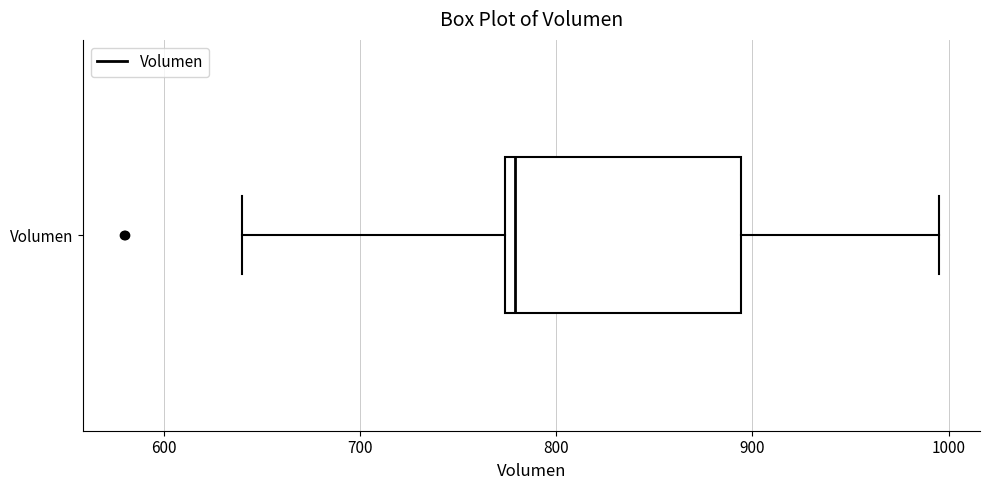

Transcribe this box plot: give where the median line is, the range the box spans, and where the two whiskers end, as read against the x-axis. The values are not printed on the chart, so give them approximately, as read against the axis.

median 780, box 770 to 890, whiskers 640 to 1000